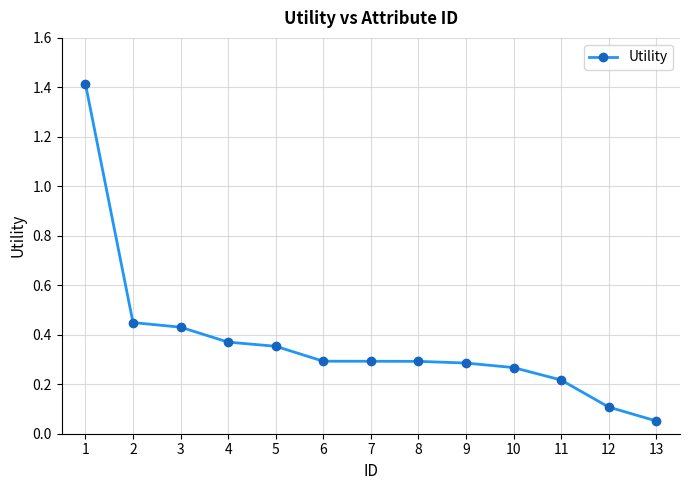

At which category does the chart reach its peak across all series?

1